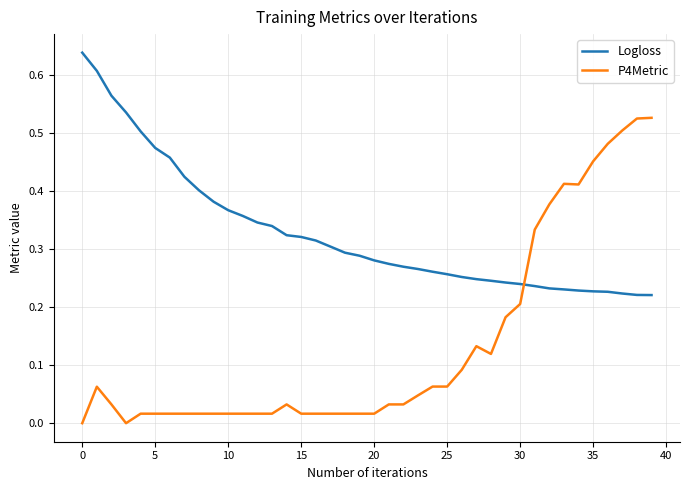

Which series has the widest spread of values?

P4Metric